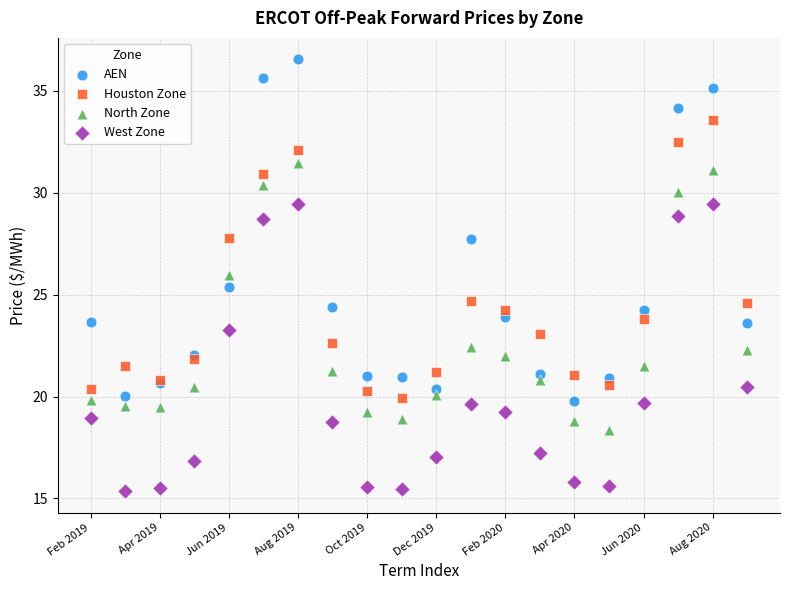

Which series reaches the maximum Y coordinate?

AEN